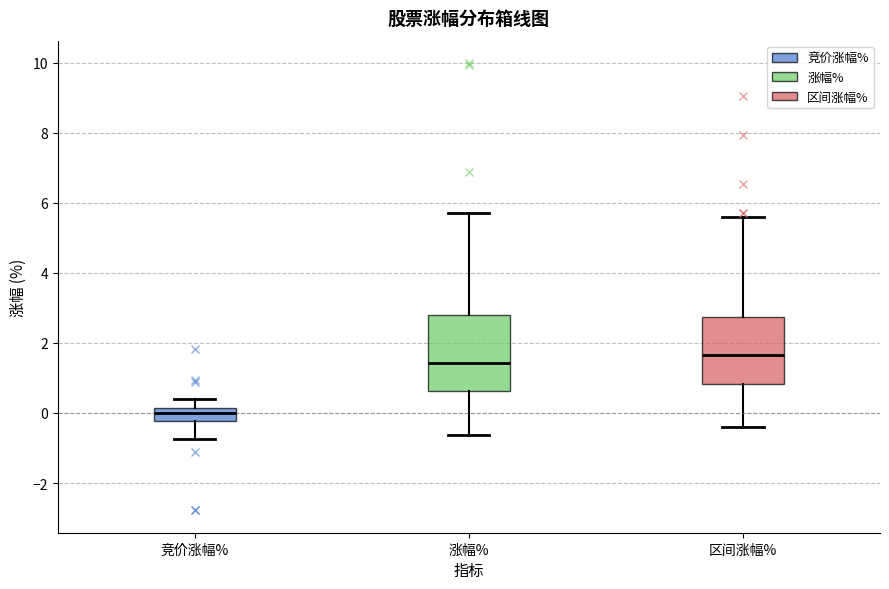

Which box's median line is the lowest?

竞价涨幅%